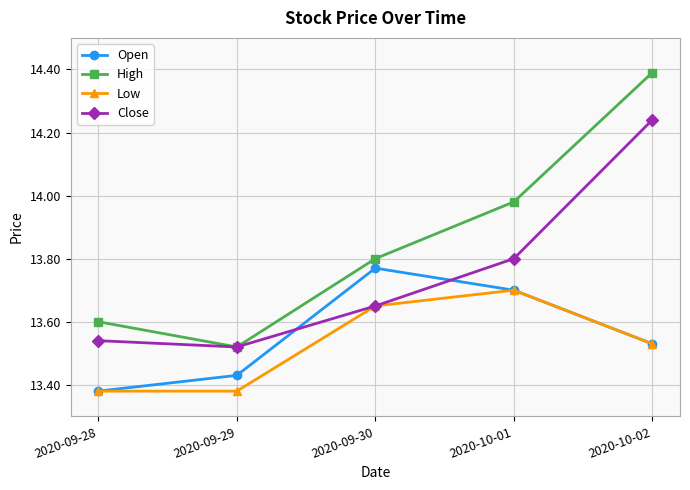

At which category does the chart reach its peak across all series?

2020-10-02